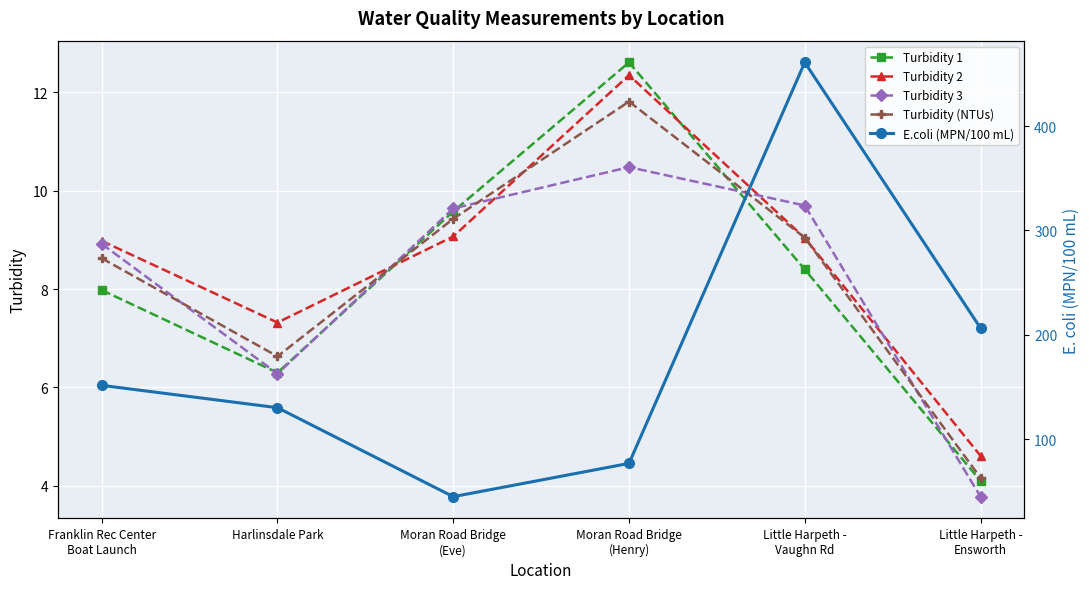

What is the total value across all series at Moran Road Bridge
(Eve)?

82.5